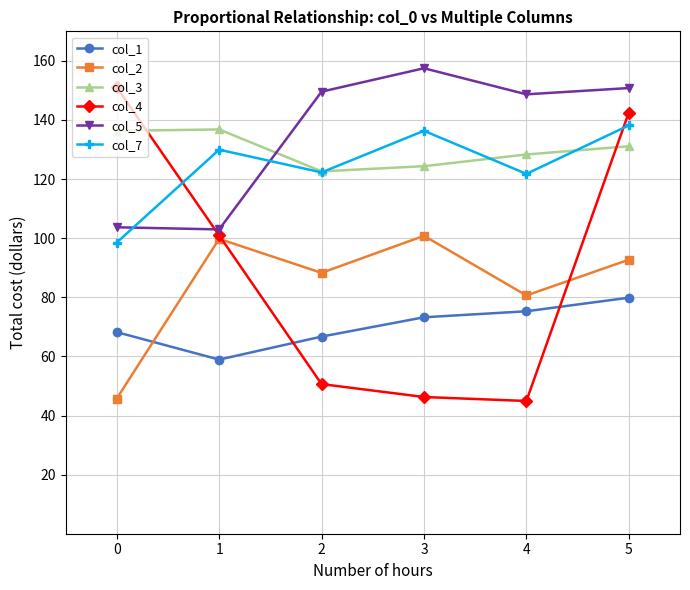

What is the value of the col_7 point at the 2nd from the left?

130.0